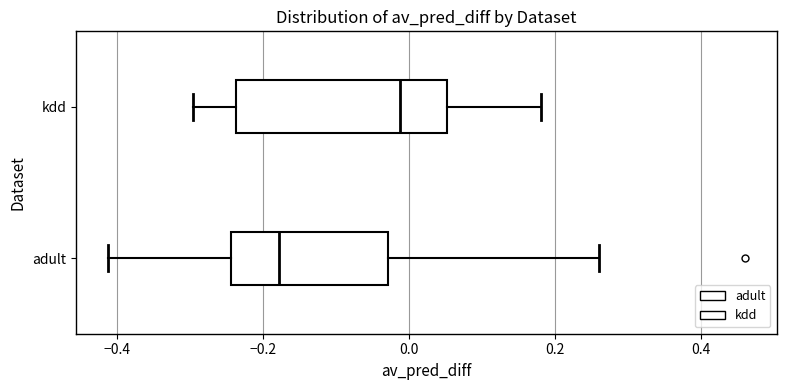

Reading bottom to top, read every box against the x-axis: the position of its median line, the range the box covers, and the ends of its whiskers. The values are not printed on the chart, so give them approximately, as read against the axis.

adult: median -0.18, box -0.24 to -0.02, whiskers -0.42 to 0.26
kdd: median -0.02, box -0.24 to 0.06, whiskers -0.30 to 0.18